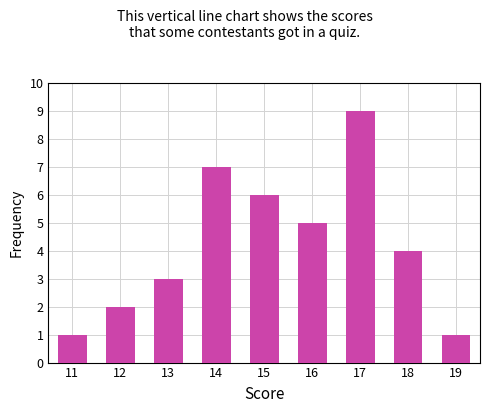

Reading right to left, transcribe all the data shown in this chart.

1	4	9	5	6	7	3	2	1